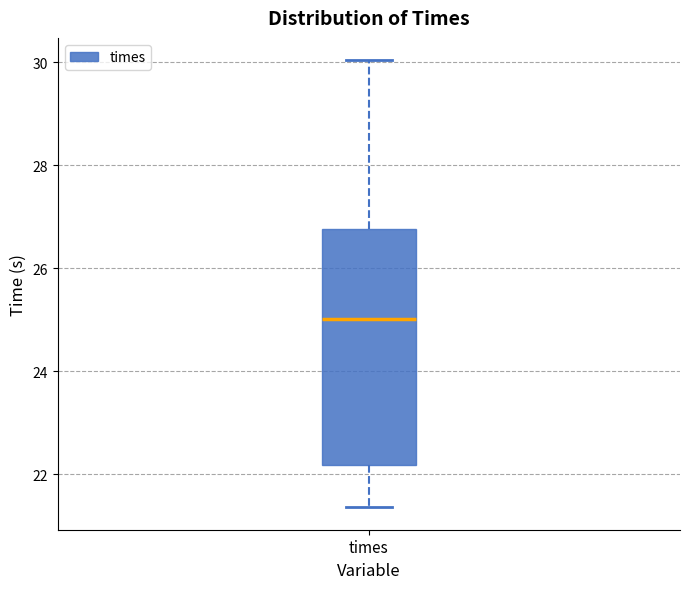

Where is the lower edge of the box for times on the y-axis? The values are not printed on the chart, so give them approximately, as read against the axis.

22.2